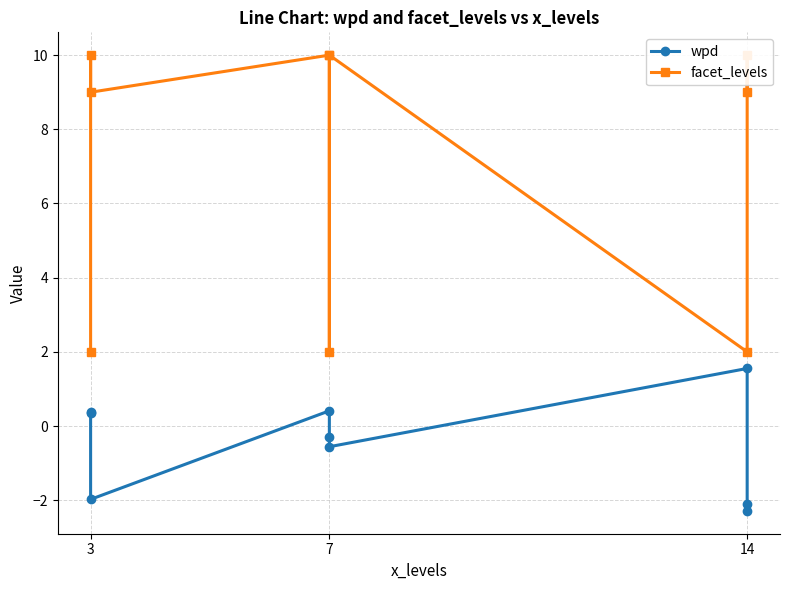

What value does the facet_levels series have at 14?

10.0